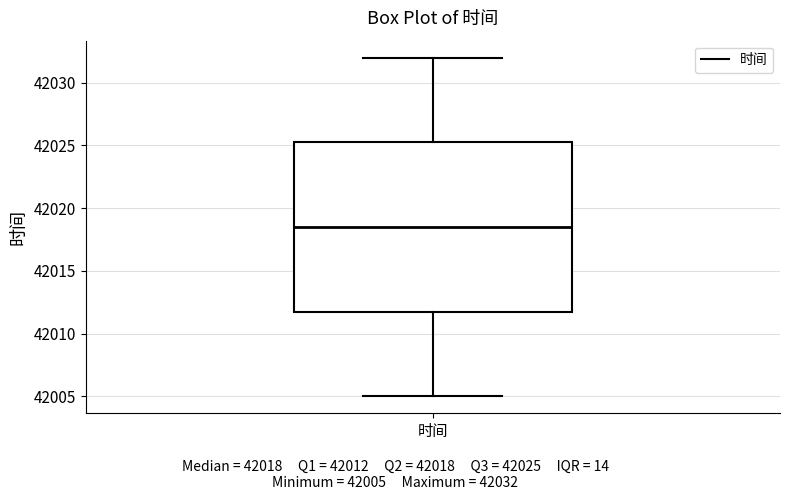

Transcribe this box plot: give where the median line is, the range the box spans, and where the two whiskers end, as read against the y-axis. The values are not printed on the chart, so give them approximately, as read against the axis.

median 42018.5, box 42012.0 to 42025.5, whiskers 42005.0 to 42032.0